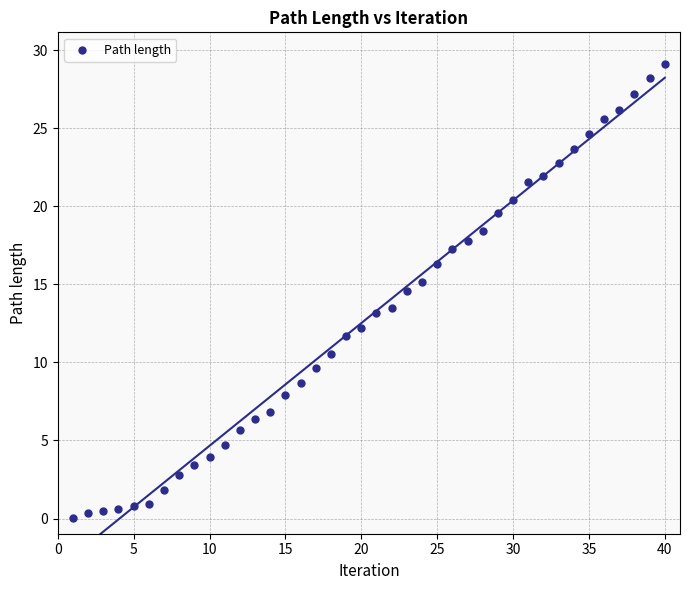

What is the range of X values (max minus min)?

39.0